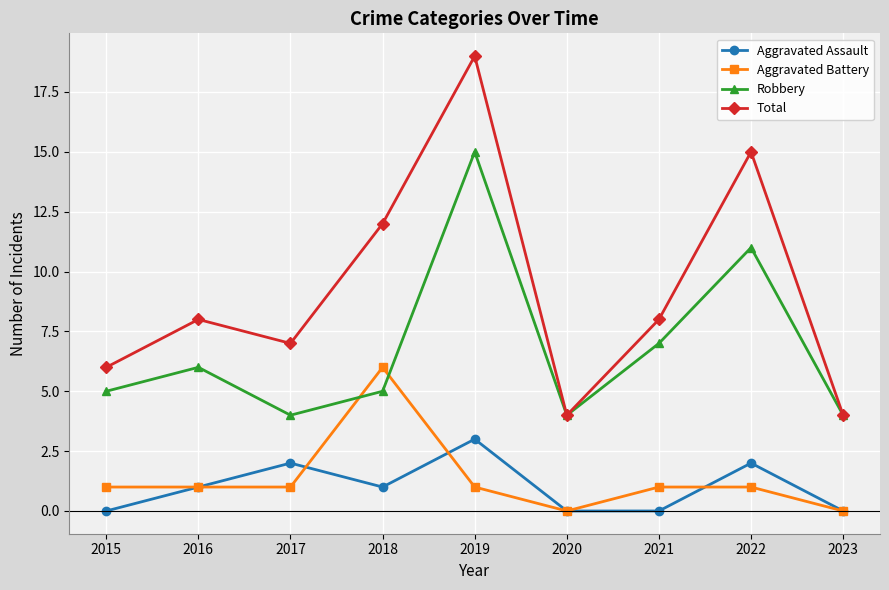

Which series changed the most between 2017 and 2019?

Total